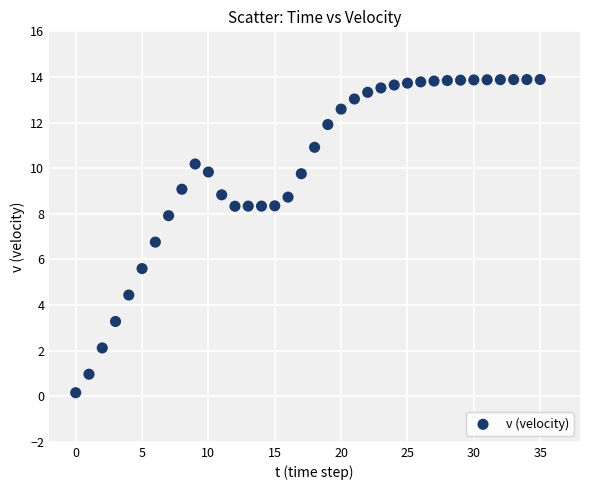

What Y value in the scatter plot is closest to 7?

6.8